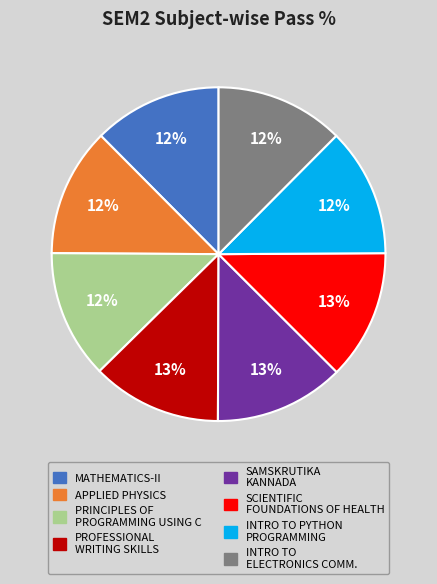

Is there a majority slice in this chart?

No